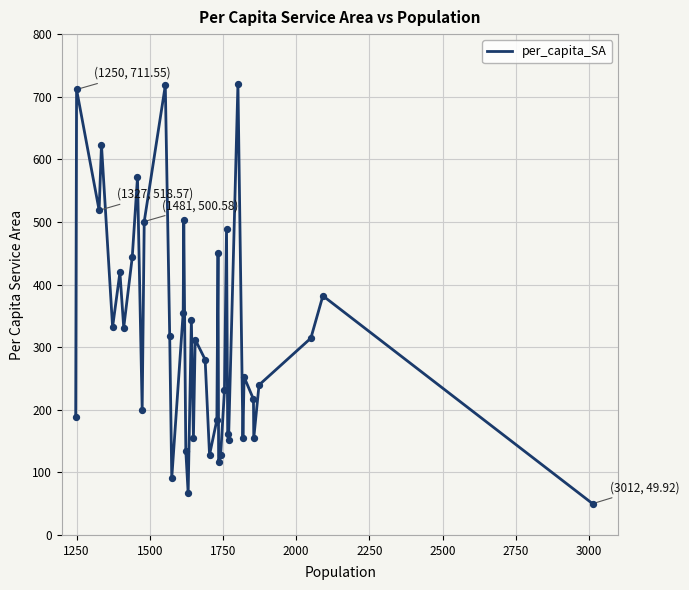

What is the smallest value displayed?

49.9